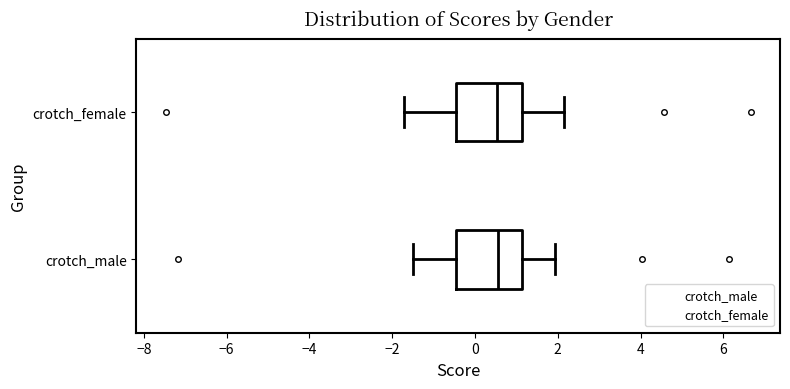

Reading bottom to top, read every box against the x-axis: the position of its median line, the range the box covers, and the ends of its whiskers. The values are not printed on the chart, so give them approximately, as read against the axis.

crotch_male: median 0.6, box -0.4 to 1.2, whiskers -1.4 to 2.0
crotch_female: median 0.6, box -0.4 to 1.2, whiskers -1.8 to 2.2